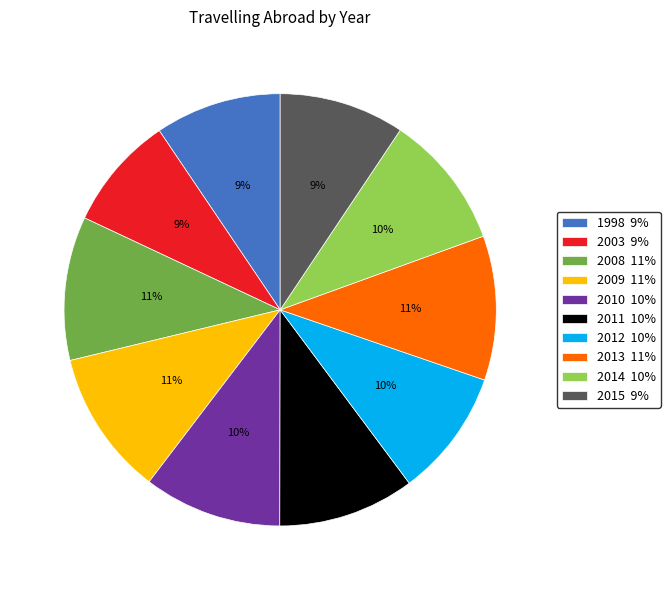

The 2014 slice represents 10% of the pie. True or false?

True